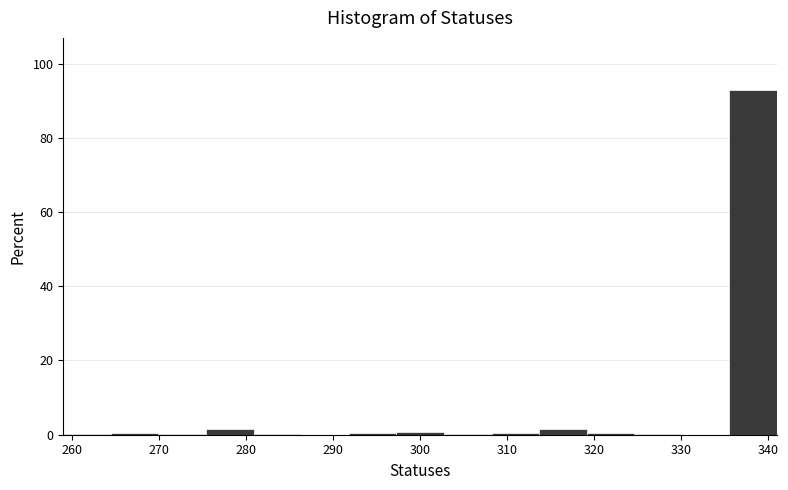

Reading left to right, transcribe this chart: for each bar, give the range it covers on the x-axis and its height. Neither the bar edges nor the heights are printed on the chart, so give them approximately, as read against the axes.

259 to 264: under 2
264 to 270: under 2
270 to 275: under 2
275 to 281: under 2
281 to 286: under 2
286 to 292: 0
292 to 297: under 2
297 to 303: under 2
303 to 308: under 2
308 to 314: under 2
314 to 319: under 2
319 to 325: under 2
325 to 330: under 2
330 to 336: 0
336 to 341: 92